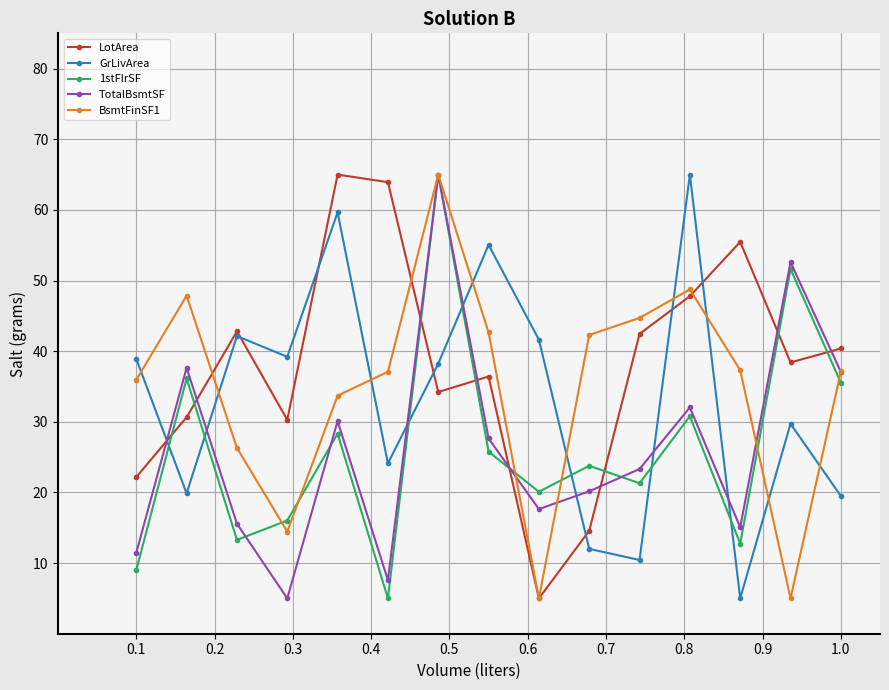

What is the minimum value for GrLivArea?

5.0